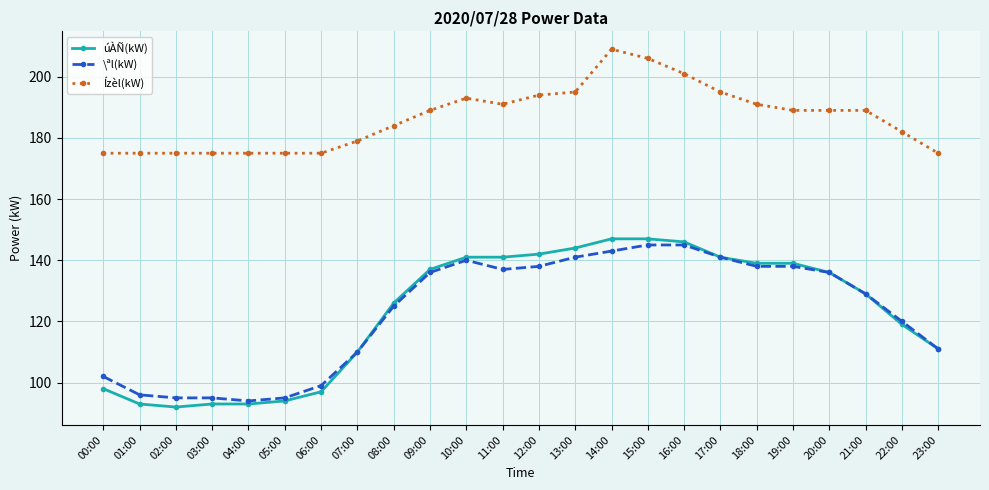

What is the smallest value displayed?

92